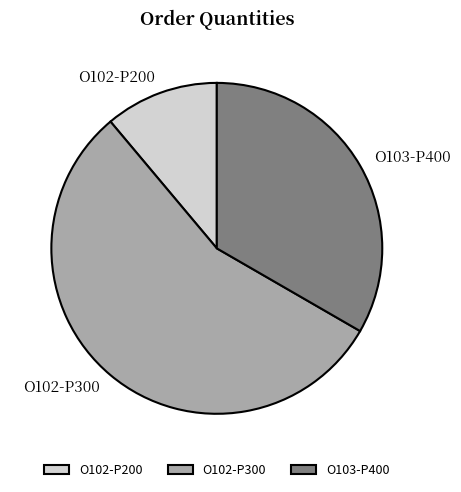

Approximately how many times larger is the value at O102-P300 compared to O102-P200?

5.0